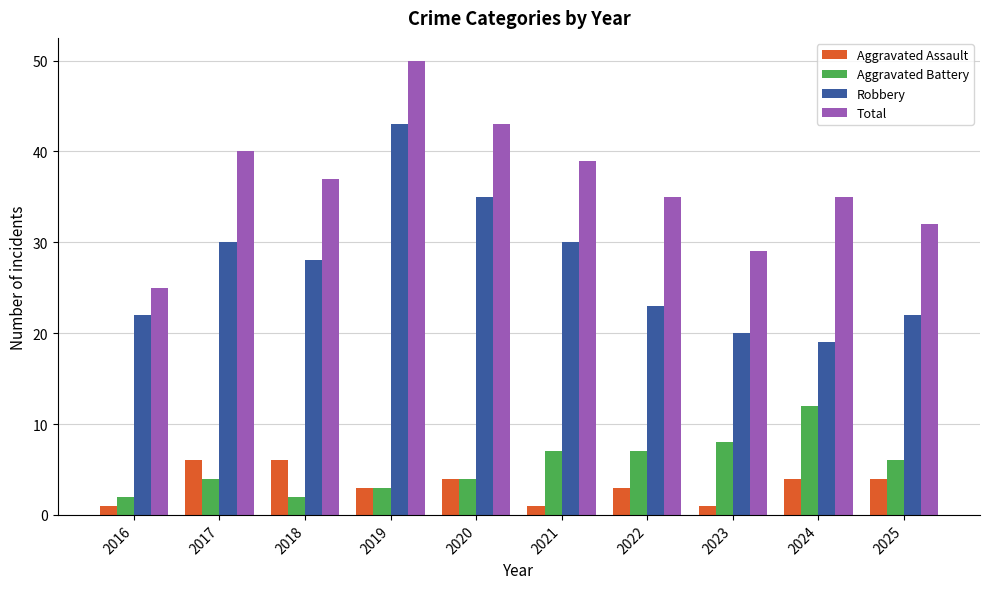

How many groups of bars are there?

10